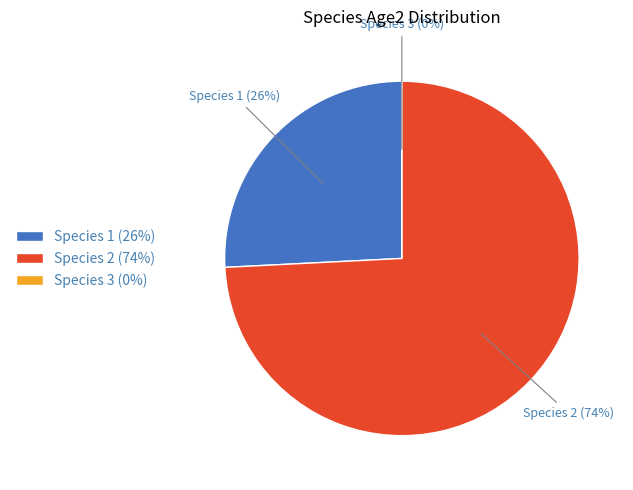

The 2 slice represents 86% of the pie. True or false?

False